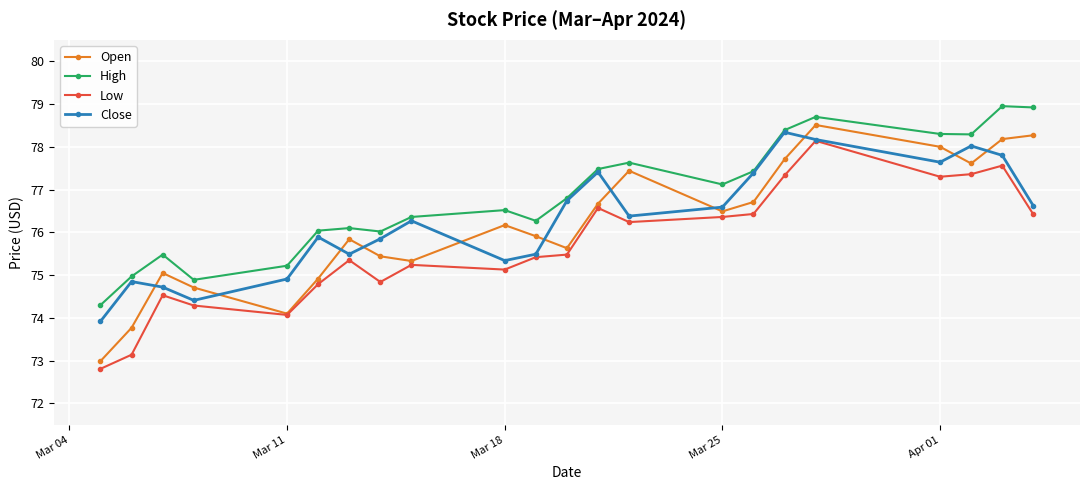

True or false: High and Low cross at least once.

False